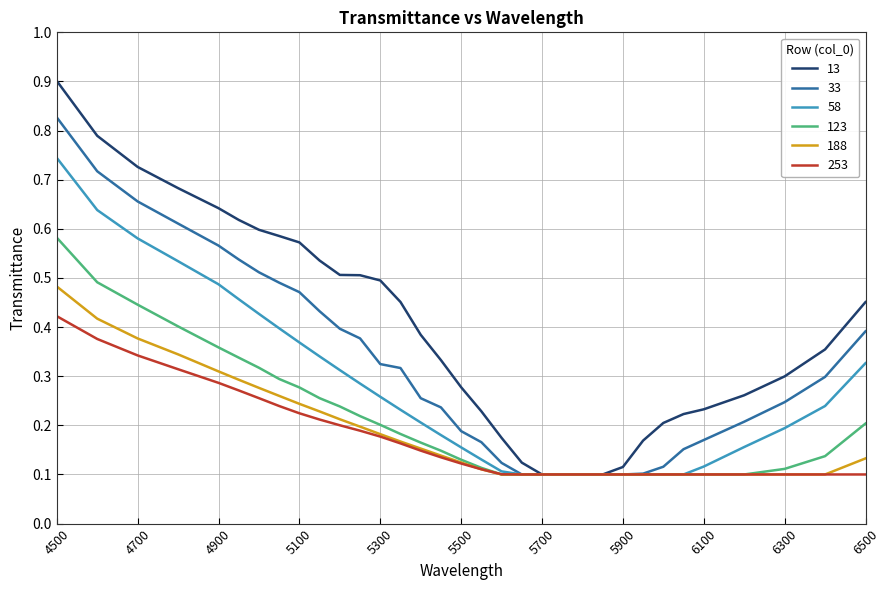

Which series has the largest range (max minus min)?

13